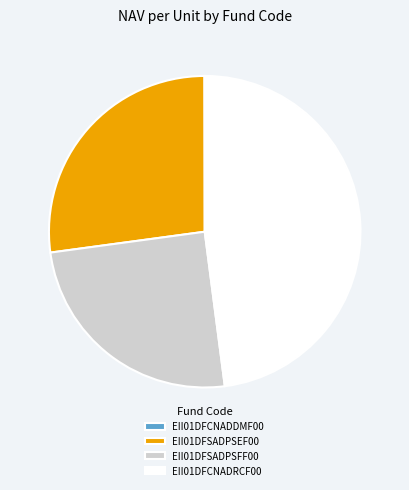

Does EII01DFSADPSFF00 represent more than half of the total?

No